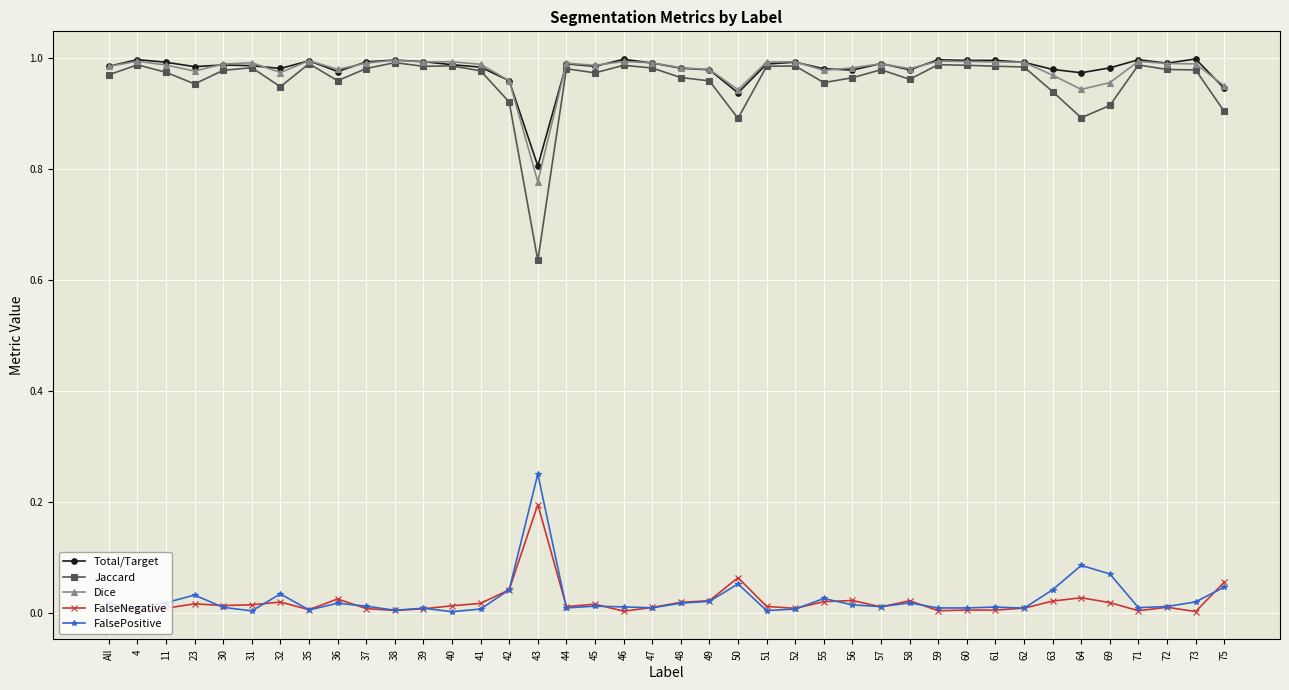

How many lines are shown in the chart?

5